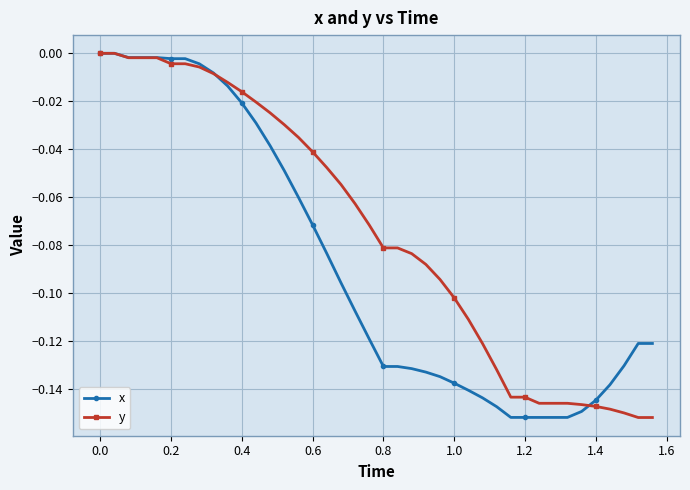

Rank the series by their average value, from lowest to highest.

x, y